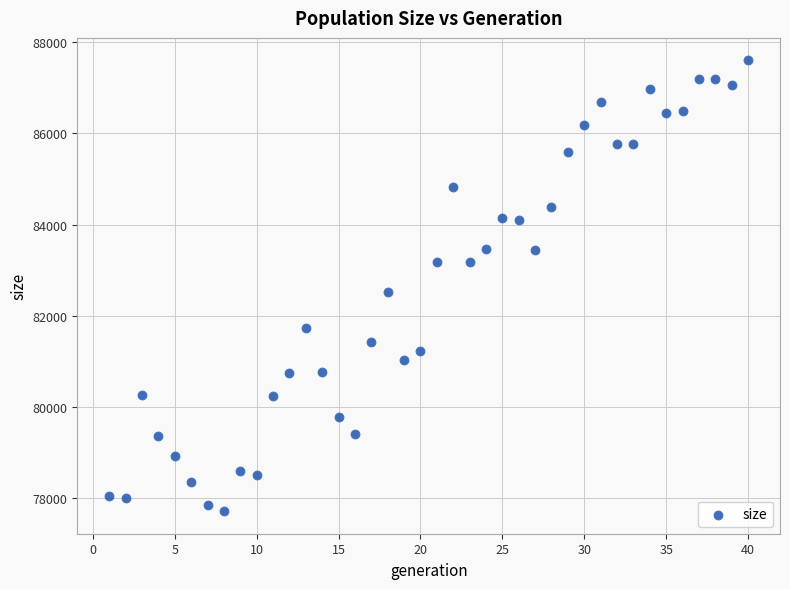

What Y value in the scatter plot is closest to 82657?

82513